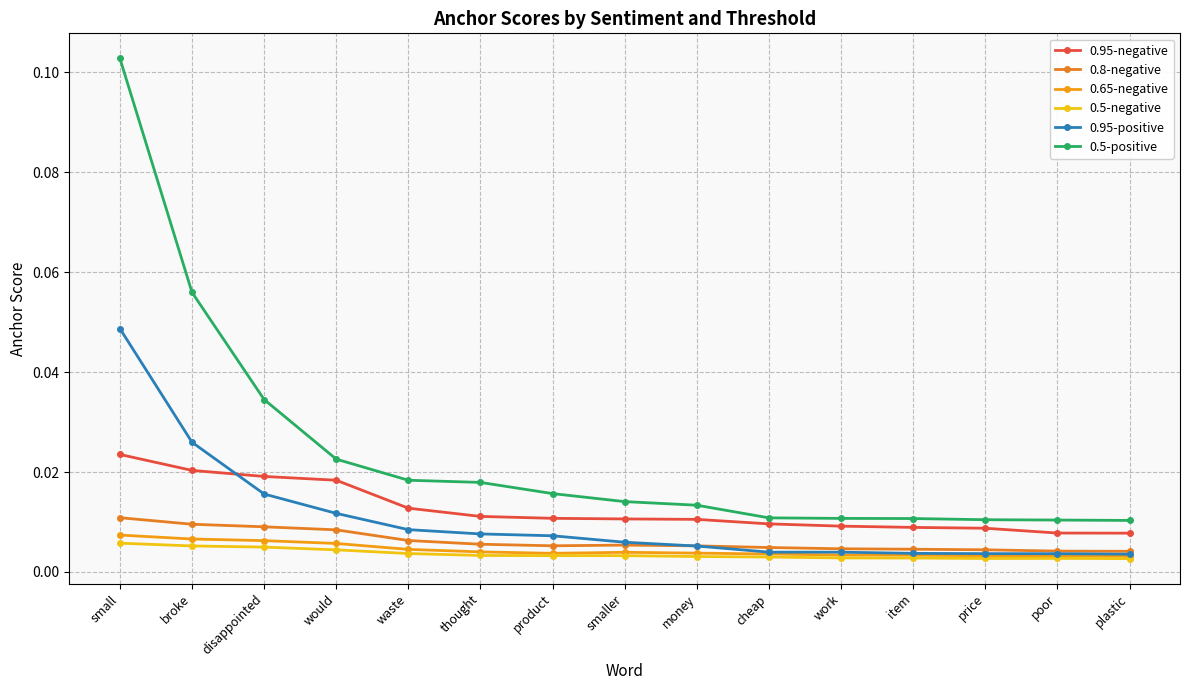

At which category is the sum across all series the highest?

small